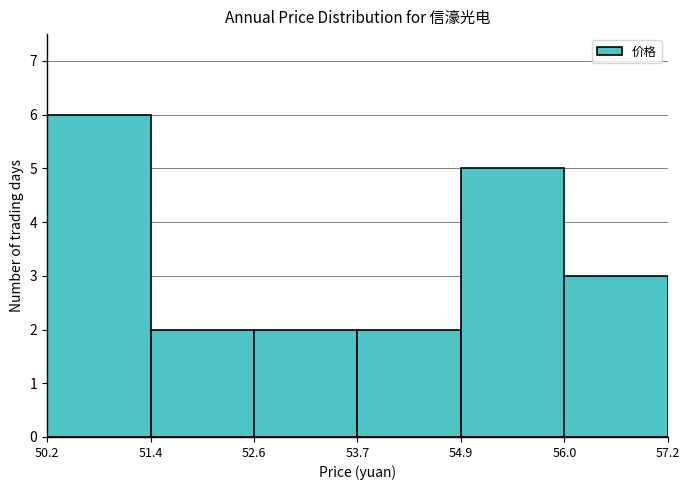

How tall is the bar that spans 54.9 to 56.0 on the x-axis? The values are not printed on the chart, so give them approximately, as read against the axis.

5